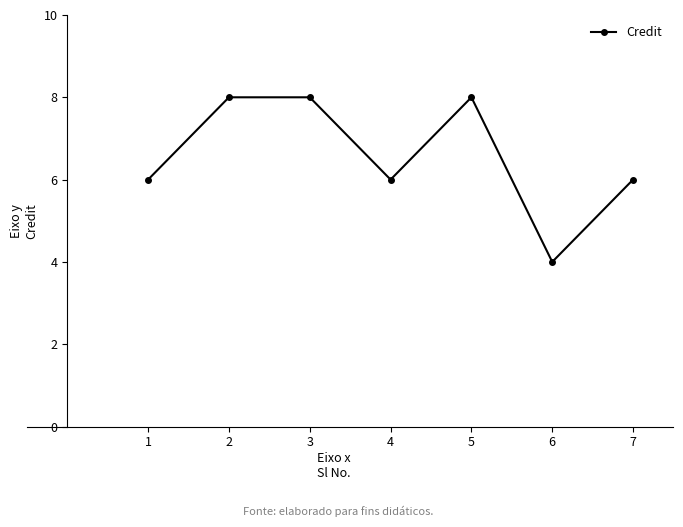

Reading right to left, extract all data points from this chart.

7=6	6=4	5=8	4=6	3=8	2=8	1=6